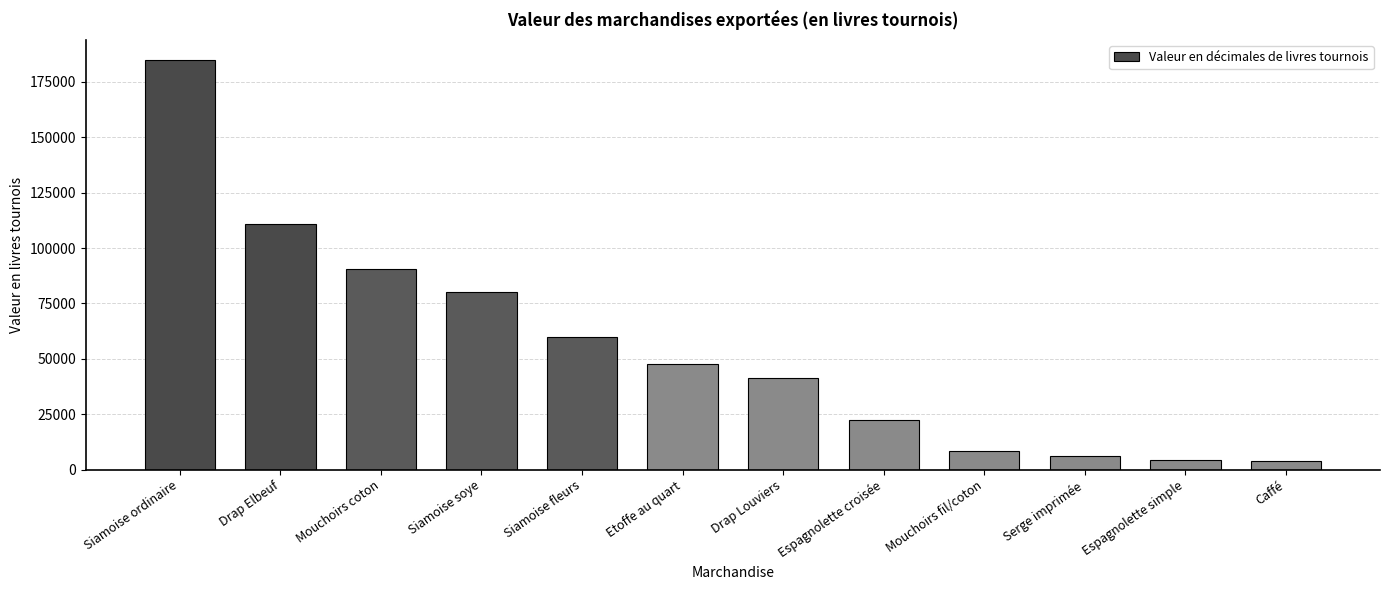

What is the ratio of the value at Espagnolette croisée to the value at Espagnolette simple?

4.9